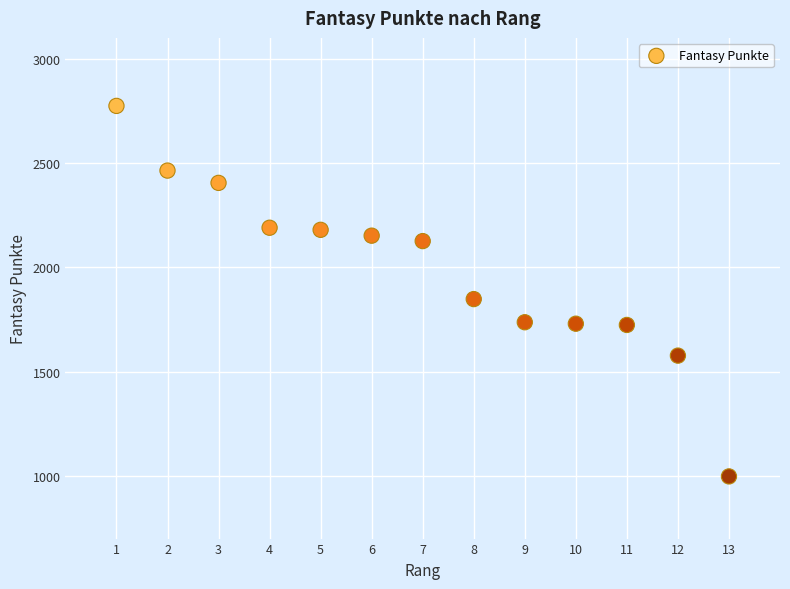

What is the range of Y values (max minus min)?

1776